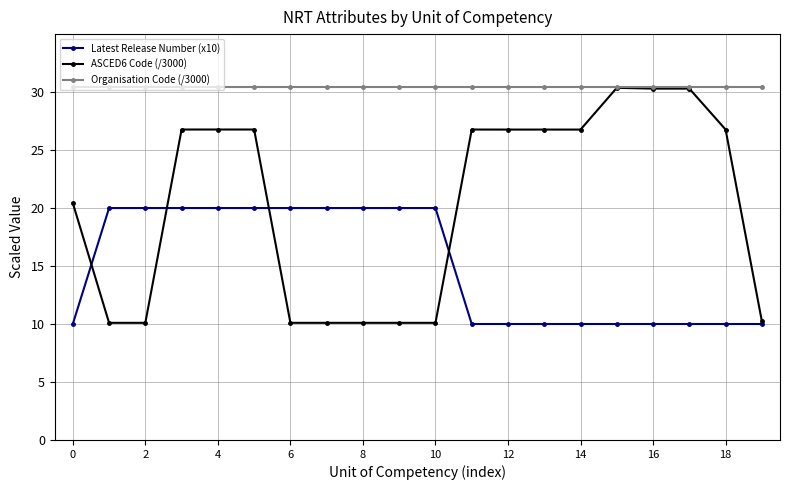

At how many categories does at least one series exceed 11?

20